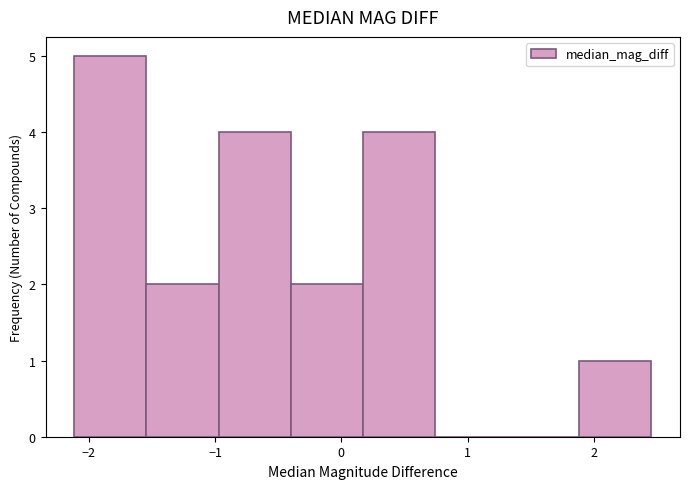

Reading left to right, list every bar in this chart as the range it spans on the x-axis followed by its height. Neither the bar edges nor the heights are printed on the chart, so give them approximately, as read against the axes.

-2.1 to -1.5: 5
-1.5 to -1.0: 2
-1.0 to -0.4: 4
-0.4 to 0.2: 2
0.2 to 0.7: 4
0.7 to 1.3: 0
1.3 to 1.9: 0
1.9 to 2.5: 1